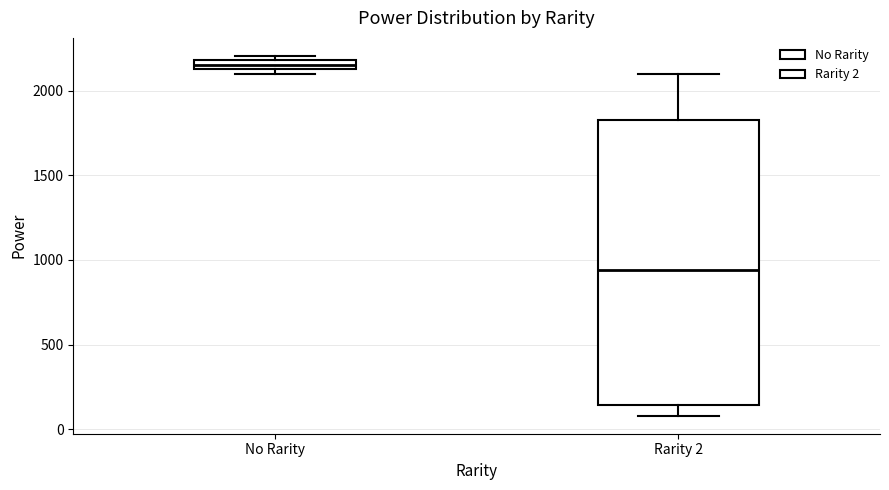

Comparing the boxes themselves (not the whiskers), which one is the tallest?

Rarity 2